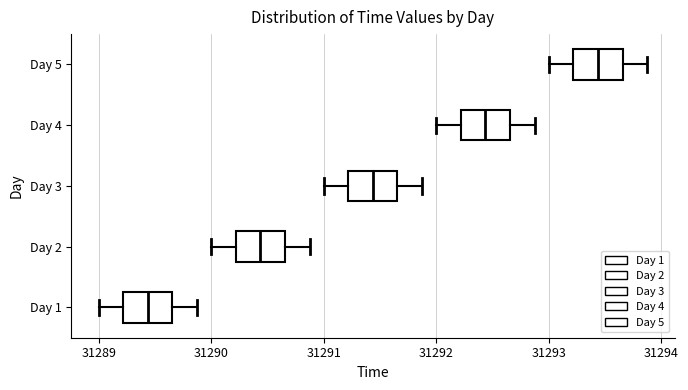

Where is the left edge of the box for Day 2 on the x-axis? The values are not printed on the chart, so give them approximately, as read against the axis.

31290.2